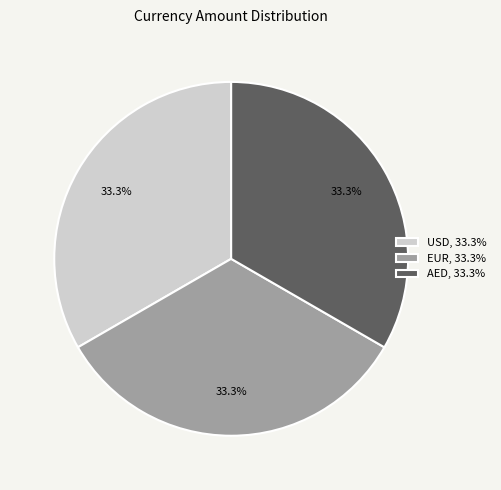

To the nearest percent, what is the average slice percentage?

33%